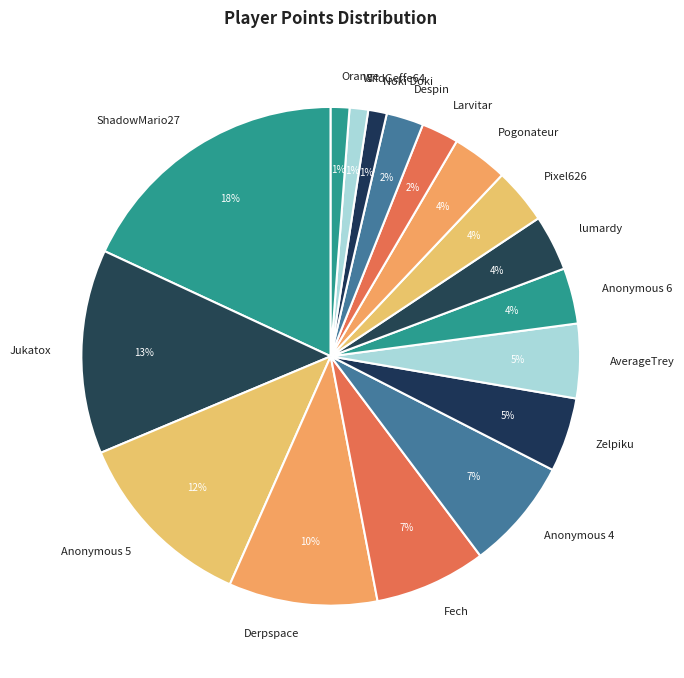

Combined, do Pogonateur and Fech account for over 50%?

No